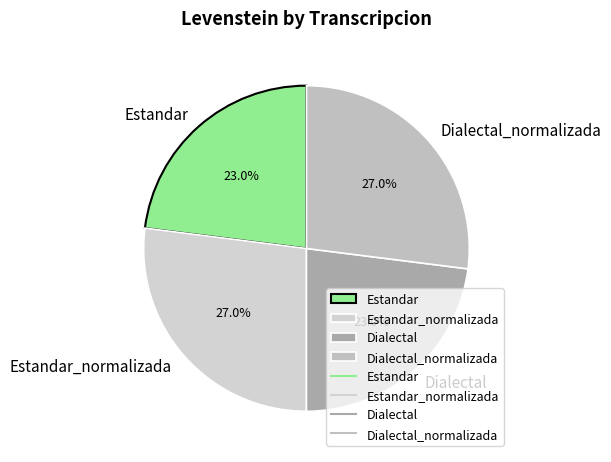

How many slices are in this pie chart?

4